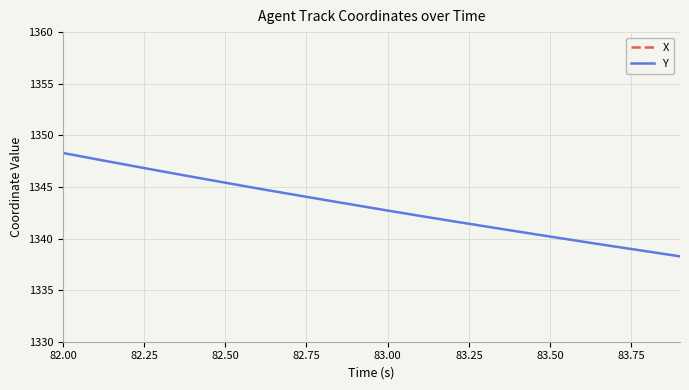

What is the lowest value of the X series?

2739.9